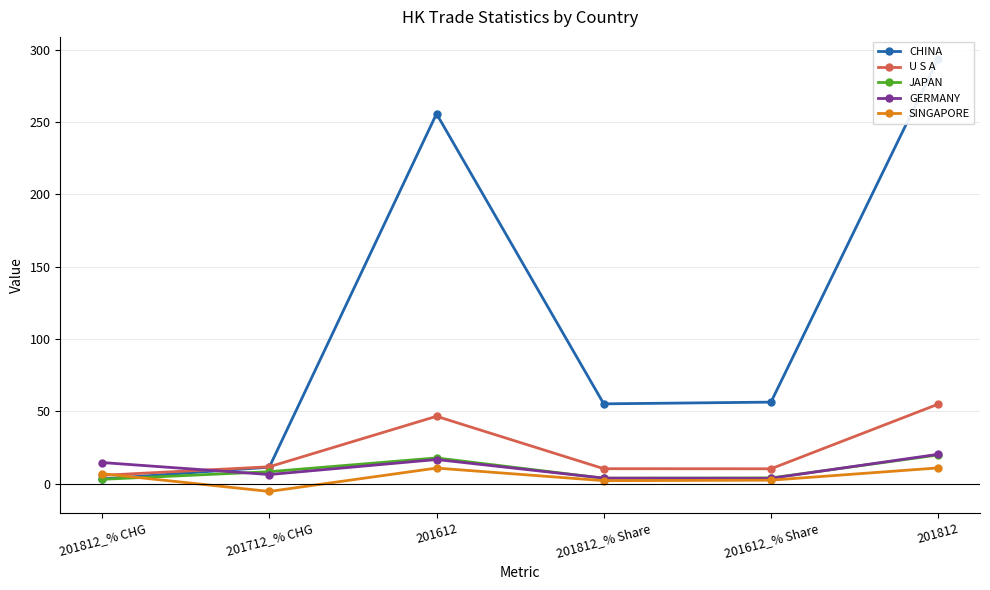

Reading left to right, extract all data points from this chart.

CHINA: 3.2	11.4	255.7	55.2	56.3	293.9
U S A: 5.7	11.6	46.5	10.3	10.3	55.0
JAPAN: 3.0	8.2	17.8	3.7	3.9	19.8
GERMANY: 14.6	6.3	16.7	3.8	3.7	20.3
SINGAPORE: 6.9	-5.4	10.7	2.0	2.4	10.9